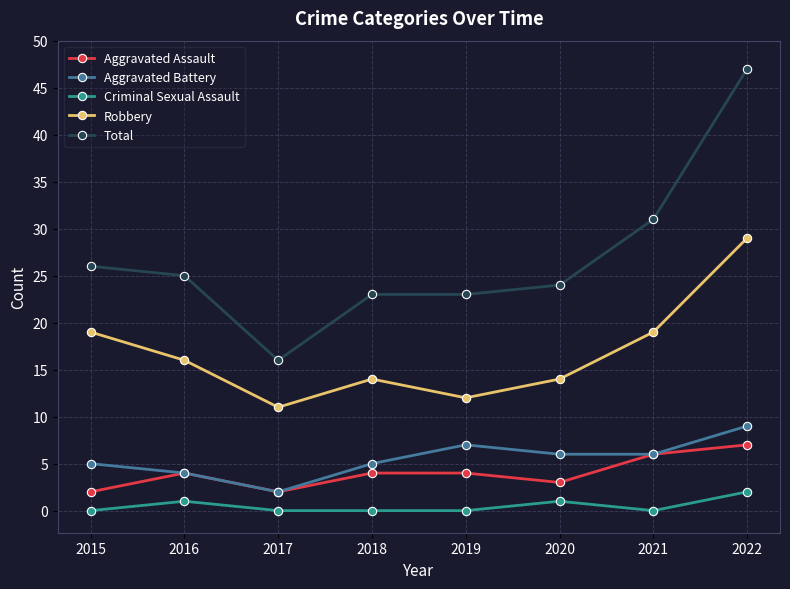

Reading right to left, extract all data points from this chart.

Aggravated Assault: 7	6	3	4	4	2	4	2
Aggravated Battery: 9	6	6	7	5	2	4	5
Criminal Sexual Assault: 2	0	1	0	0	0	1	0
Robbery: 29	19	14	12	14	11	16	19
Total: 47	31	24	23	23	16	25	26